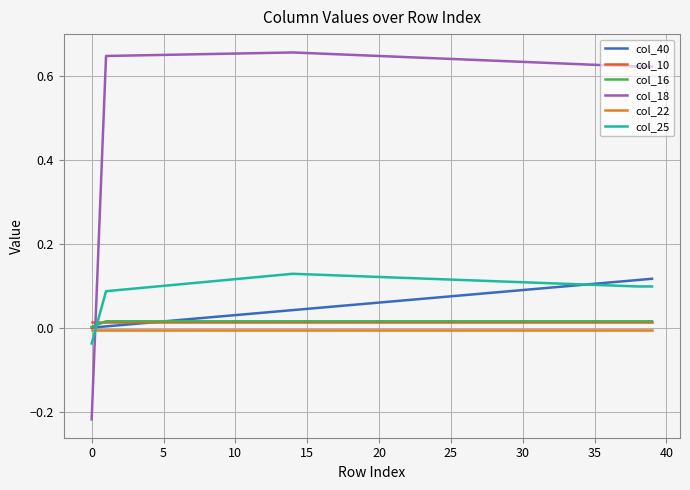

Is this an area chart (filled region under the line)?

No